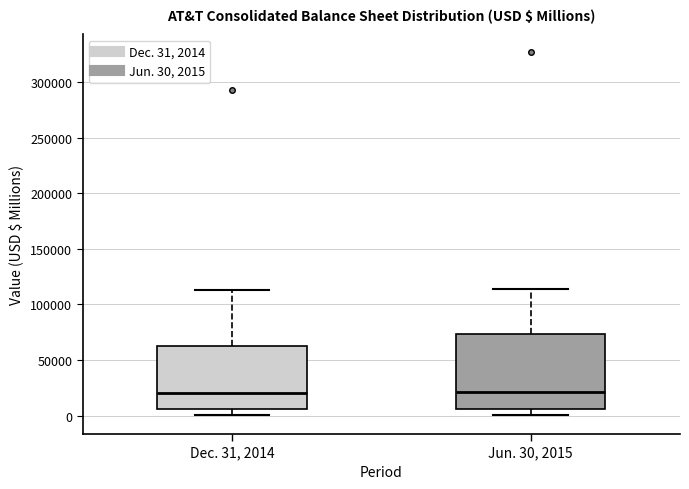

Reading left to right, read every box against the y-axis: the position of its median line, the range the box covers, and the ends of its whiskers. The values are not printed on the chart, so give them approximately, as read against the axis.

Dec. 31, 2014: median 20000, box 5000 to 65000, whiskers 0 to 115000
Jun. 30, 2015: median 20000, box 5000 to 75000, whiskers 0 to 115000